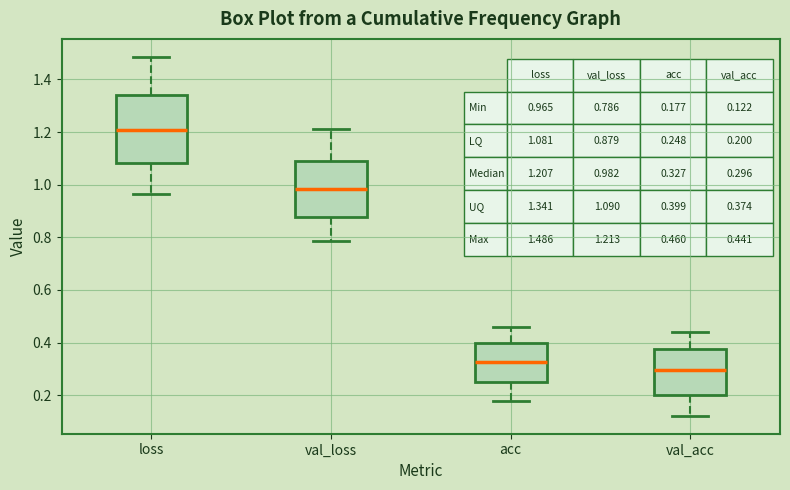

Comparing the boxes themselves (not the whiskers), which one is the tallest?

loss